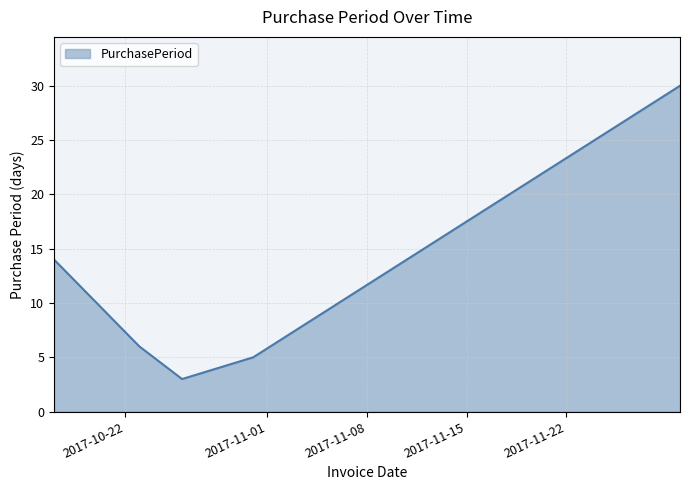

What is the smallest value displayed?

3